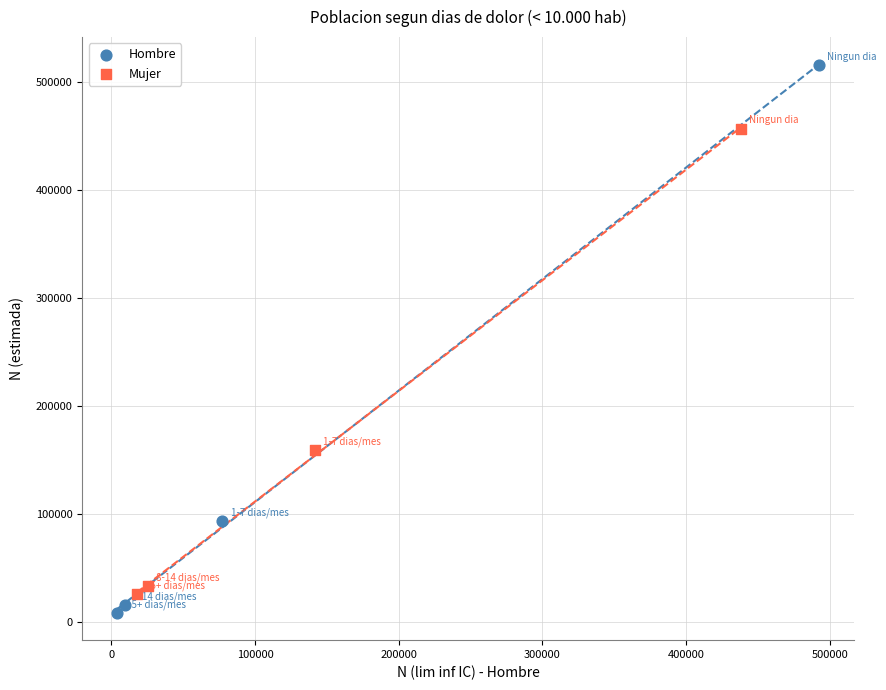

Which series contains the highest Y value?

Hombre